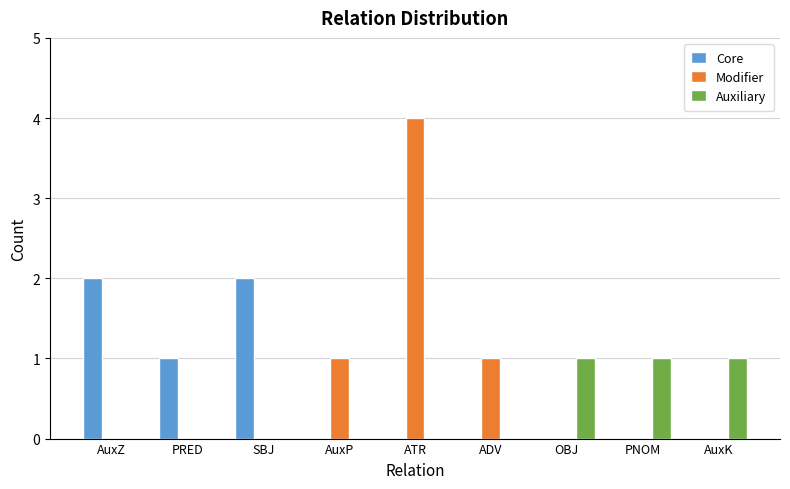

What is the total value across all series at SBJ?

2